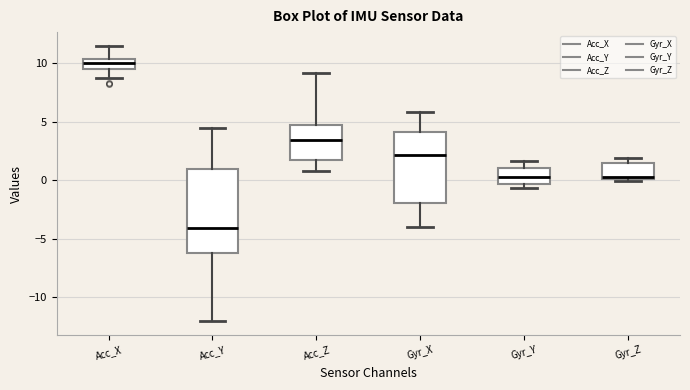

Reading left to right, transcribe this box plot: for each box, give where its median line is, the range the box spans, and where its two whiskers end, as read against the y-axis. The values are not printed on the chart, so give them approximately, as read against the axis.

Acc_X: median 10.0, box 9.5 to 10.5, whiskers 8.5 to 11.5
Acc_Y: median -4.0, box -6.0 to 1.0, whiskers -12.0 to 4.5
Acc_Z: median 3.5, box 1.5 to 4.5, whiskers 1.0 to 9.0
Gyr_X: median 2.0, box -2.0 to 4.0, whiskers -4.0 to 6.0
Gyr_Y: median 0.0, box -0.5 to 1.0, whiskers -0.5 (just below the box's lower edge) to 1.5
Gyr_Z: median 0.5, box 0.0 to 1.5, whiskers 0.0 (just below the box's lower edge) to 2.0